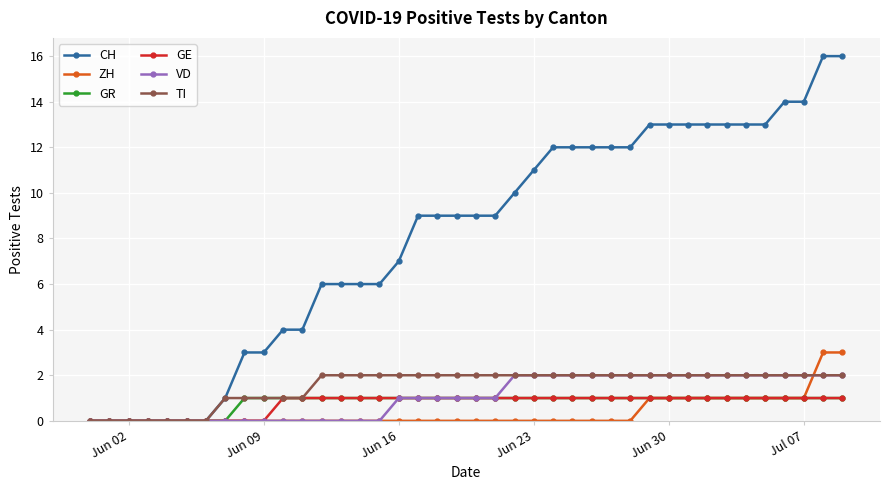

Count the number of data series in this chart.

6